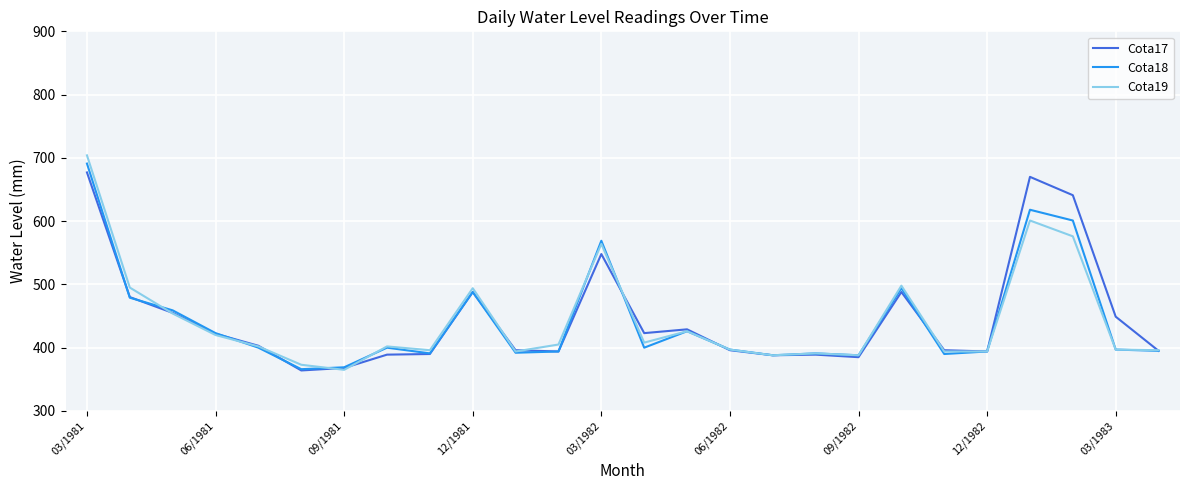

What is the minimum value for Cota17?

364